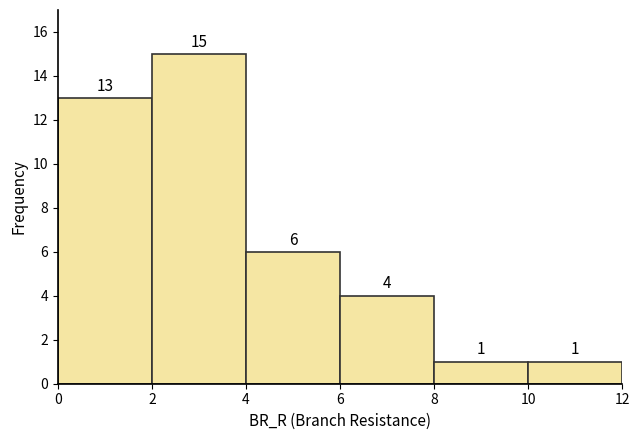

How tall is the bar that spans 8 to 10 on the x-axis?

1